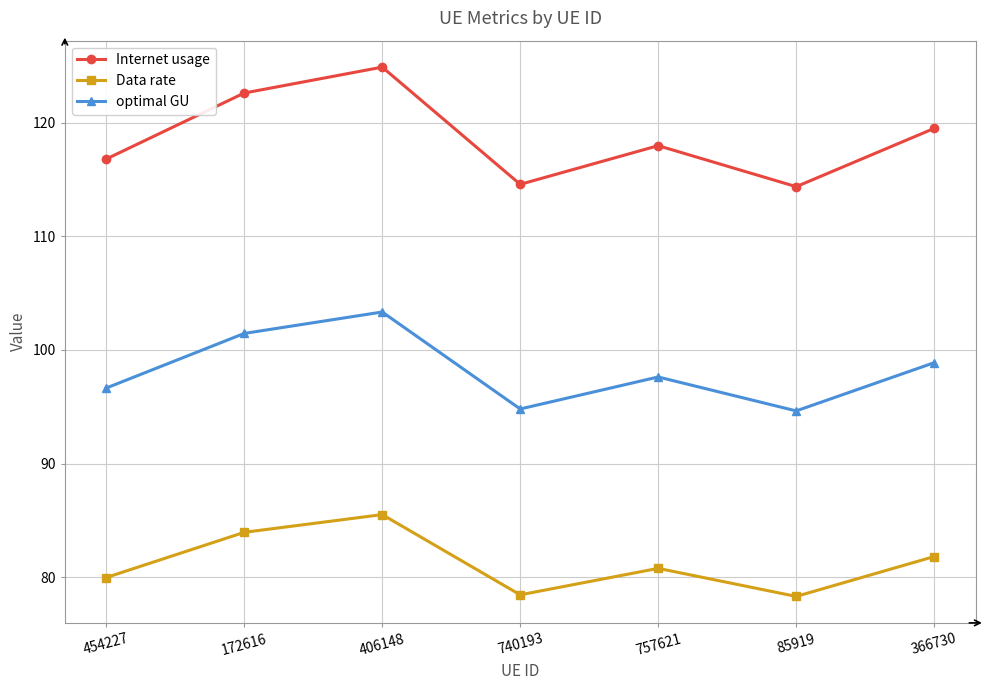

What is the lowest value of the optimal GU series?

94.6